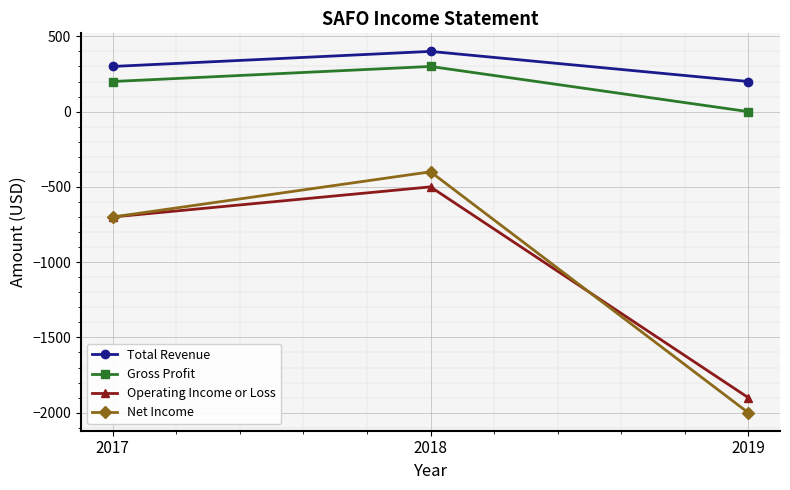

How many lines are shown in the chart?

4